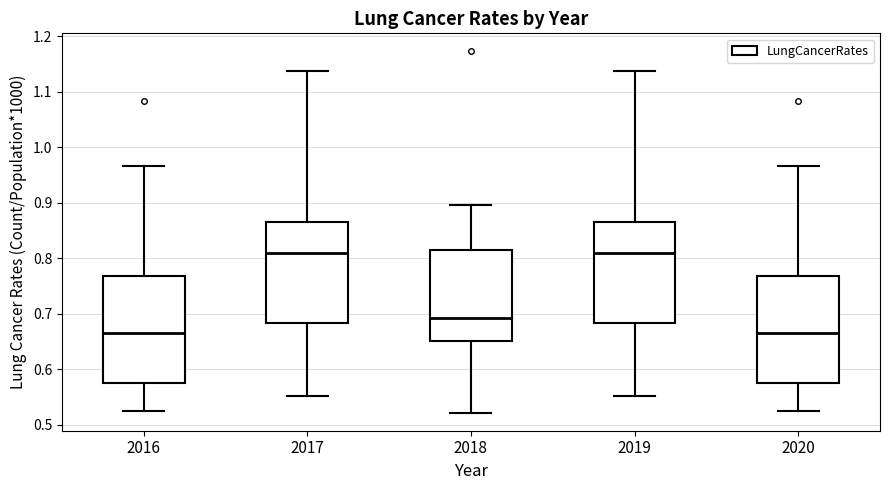

Where does the lower whisker of the box at x = 2017 end on the y-axis? The values are not printed on the chart, so give them approximately, as read against the axis.

0.55